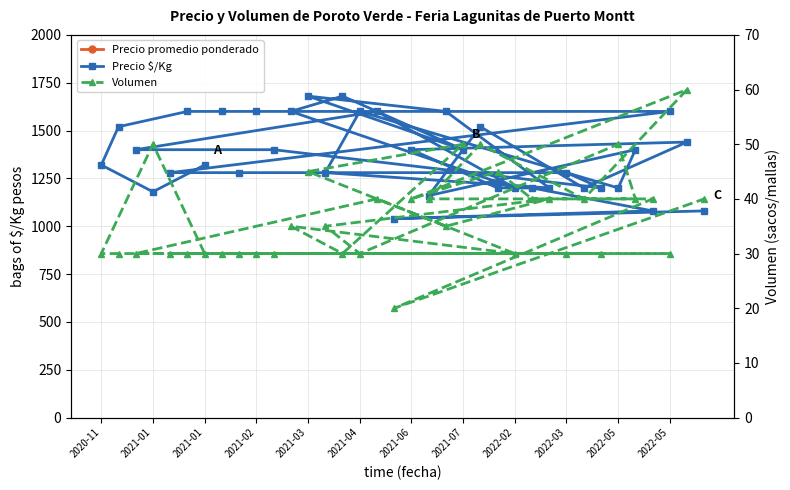

Where does the Volumen series first go above 35?

2021-01